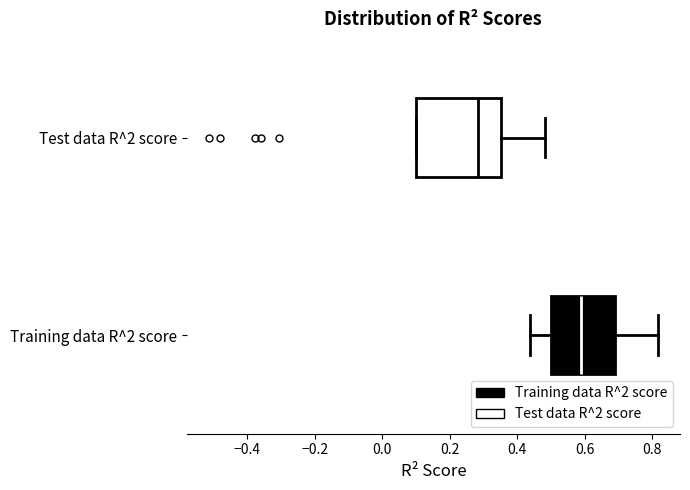

Where does the right whisker of the box for Training data R^2 score end on the x-axis? The values are not printed on the chart, so give them approximately, as read against the axis.

0.82